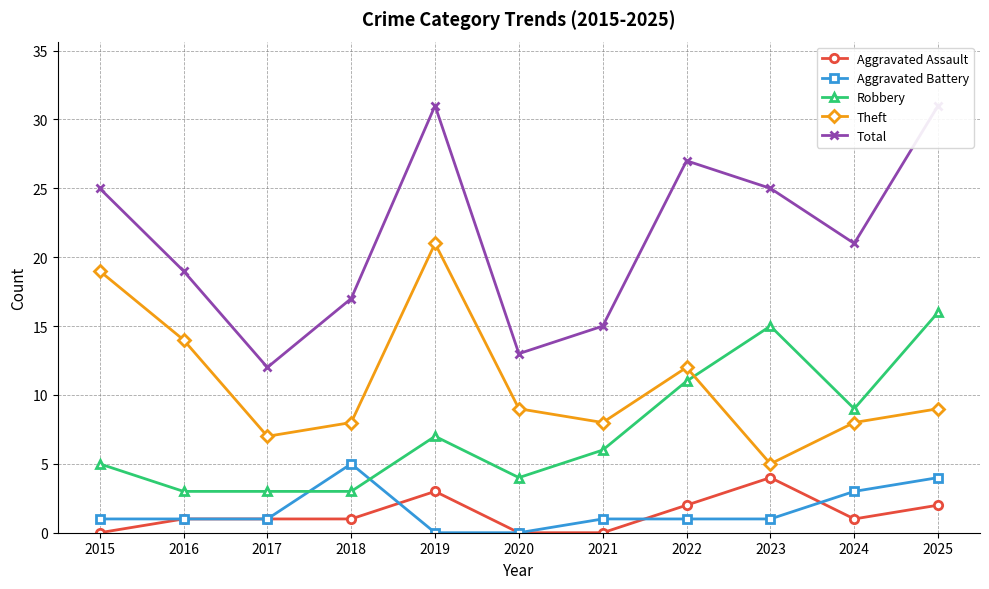

True or false: Theft and Aggravated Assault cross at least once.

False